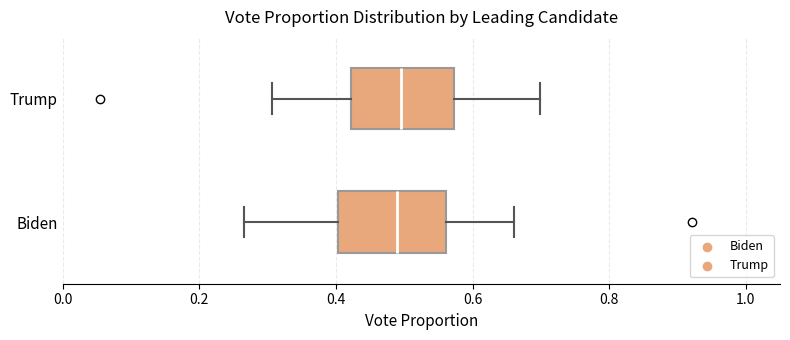

Reading bottom to top, read every box against the x-axis: the position of its median line, the range the box covers, and the ends of its whiskers. The values are not printed on the chart, so give them approximately, as read against the axis.

Biden: median 0.48, box 0.40 to 0.56, whiskers 0.26 to 0.66
Trump: median 0.50, box 0.42 to 0.58, whiskers 0.30 to 0.70